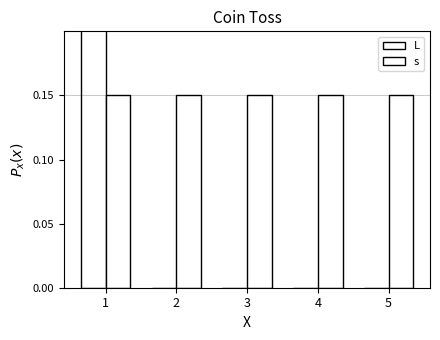

At how many categories does at least one series exceed 0?

5